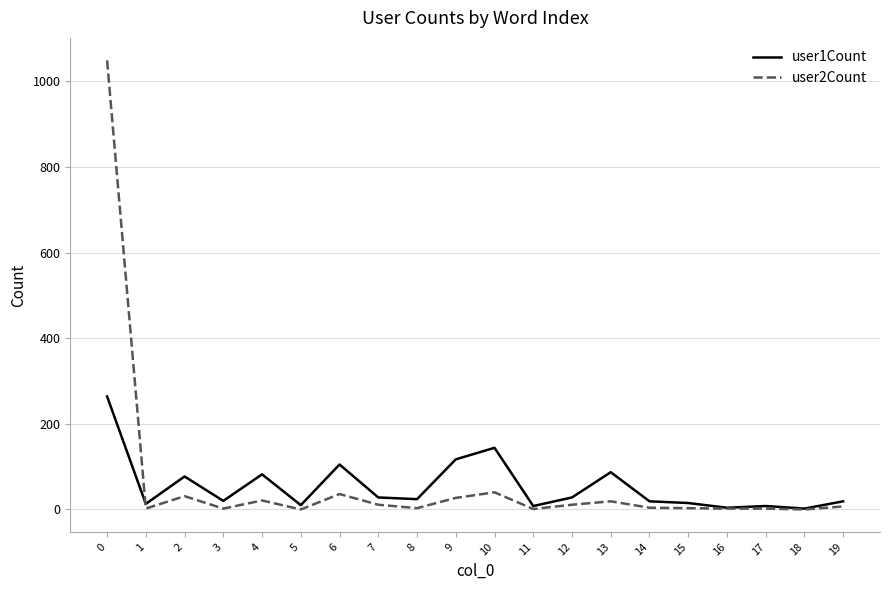

Which series has the widest spread of values?

user2Count